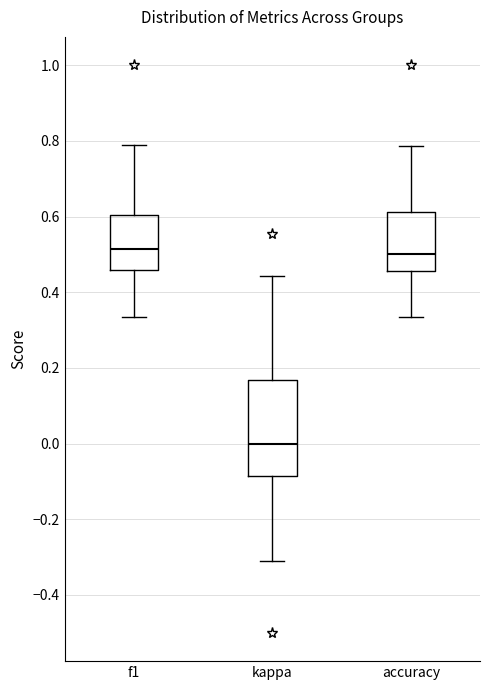

Reading left to right, transcribe this box plot: for each box, give where its median line is, the range the box spans, and where its two whiskers end, as read against the y-axis. The values are not printed on the chart, so give them approximately, as read against the axis.

f1: median 0.52, box 0.46 to 0.60, whiskers 0.34 to 0.78
kappa: median 0.00, box -0.08 to 0.16, whiskers -0.32 to 0.44
accuracy: median 0.50, box 0.46 to 0.62, whiskers 0.34 to 0.78